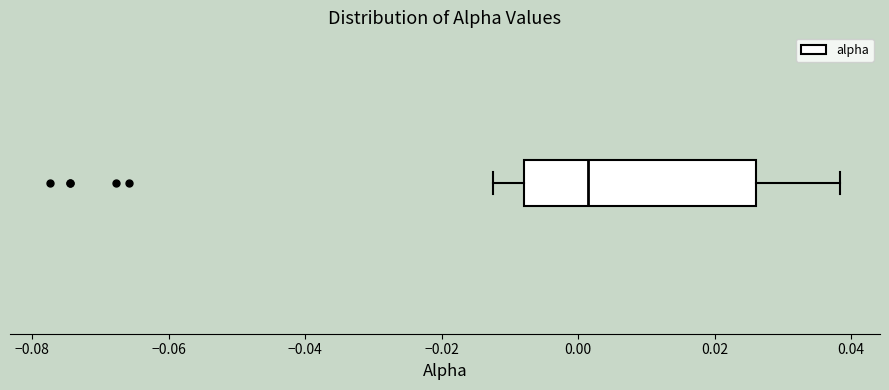

Transcribe this box plot: give where the median line is, the range the box spans, and where the two whiskers end, as read against the x-axis. The values are not printed on the chart, so give them approximately, as read against the axis.

median 0.002, box -0.008 to 0.026, whiskers -0.012 to 0.038